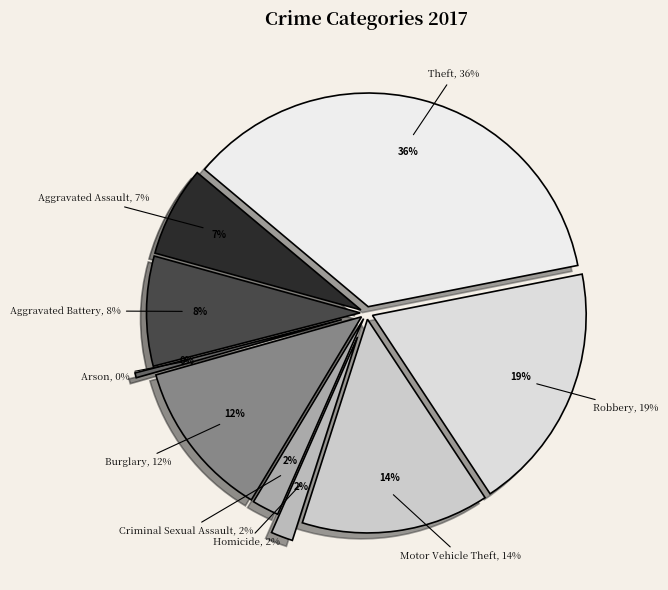

What is the largest slice in the pie chart?

Theft